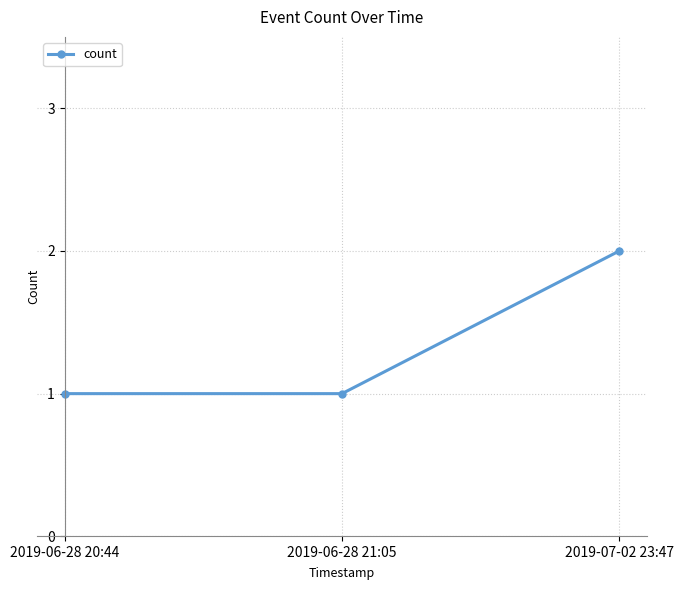

True or false: the data shows 0 at 2019-06-28 20:44.

False